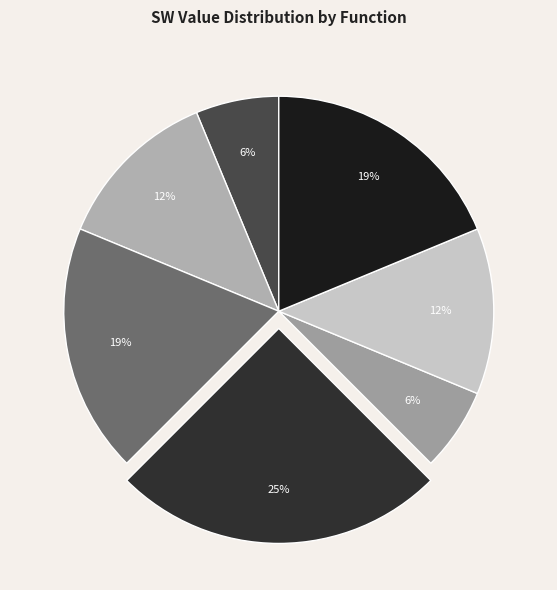

How many segments does this pie chart have?

7